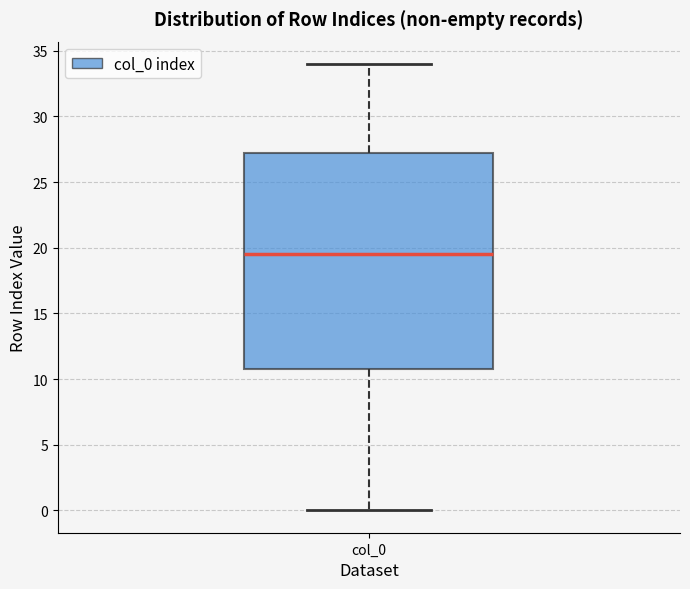

Transcribe this box plot: give where the median line is, the range the box spans, and where the two whiskers end, as read against the y-axis. The values are not printed on the chart, so give them approximately, as read against the axis.

median 19.5, box 11.0 to 27.5, whiskers 0.0 to 34.0